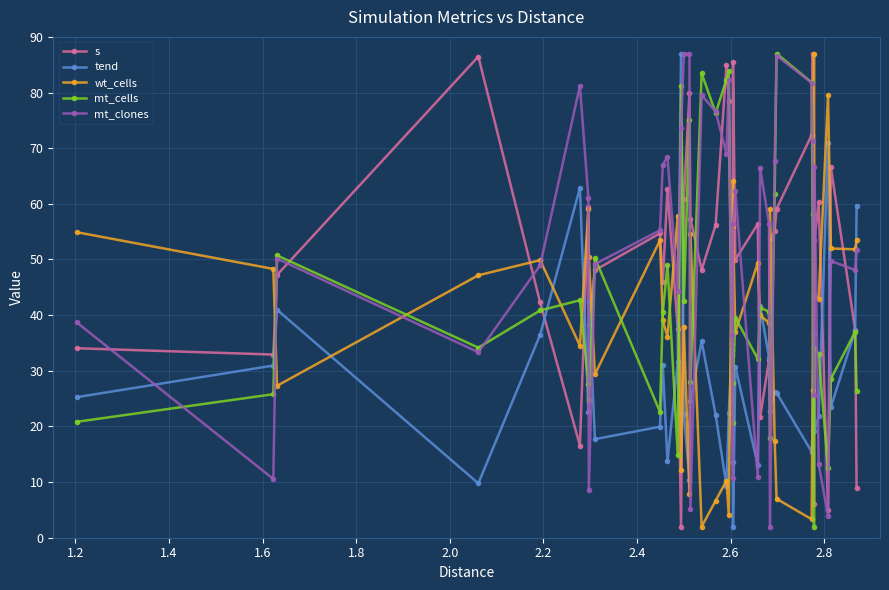

How many intersections are there between wt_cells and mt_clones?

18